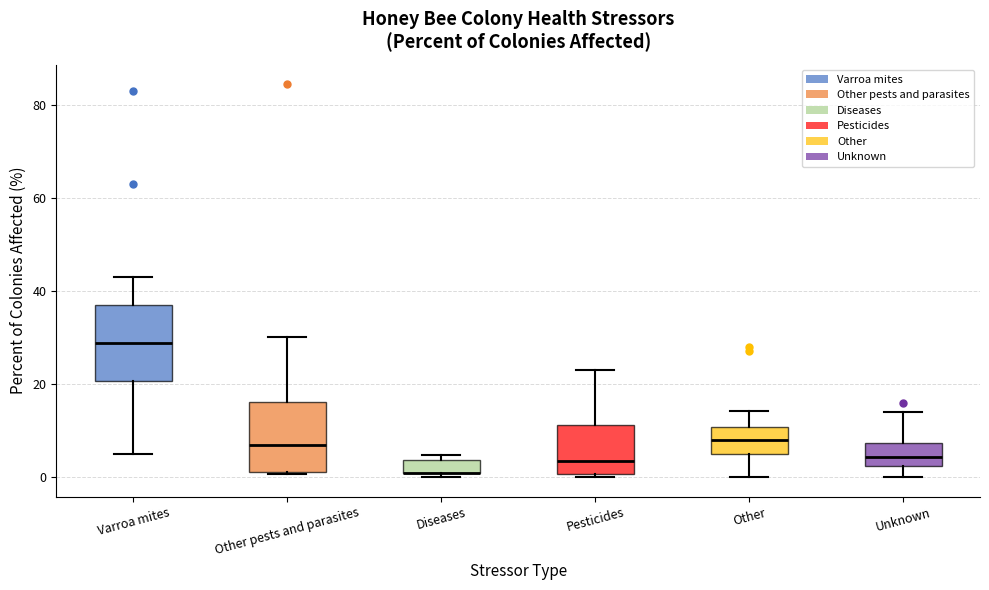

Where is the lower edge of the box for Other pests and parasites on the y-axis? The values are not printed on the chart, so give them approximately, as read against the axis.

2